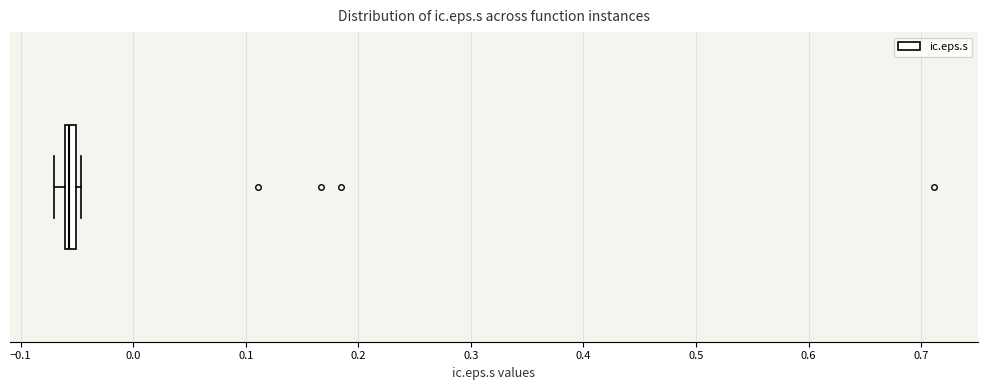

Where is the right edge of the box on the x-axis? The values are not printed on the chart, so give them approximately, as read against the axis.

-0.05